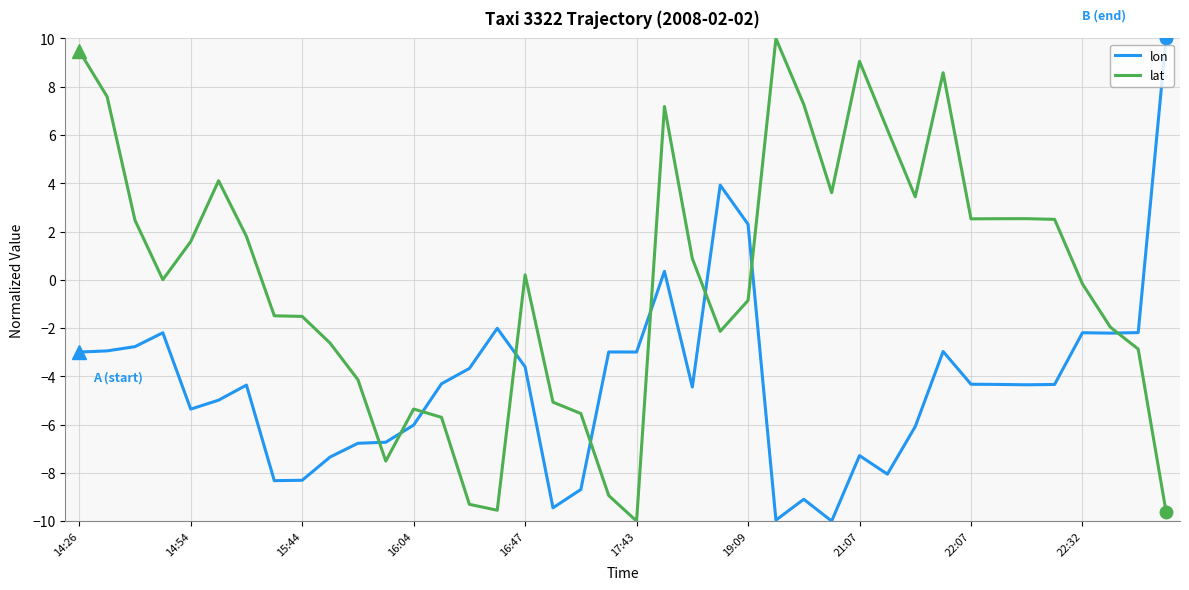

What is the difference between the maximum and minimum values in the lat series?

20.0